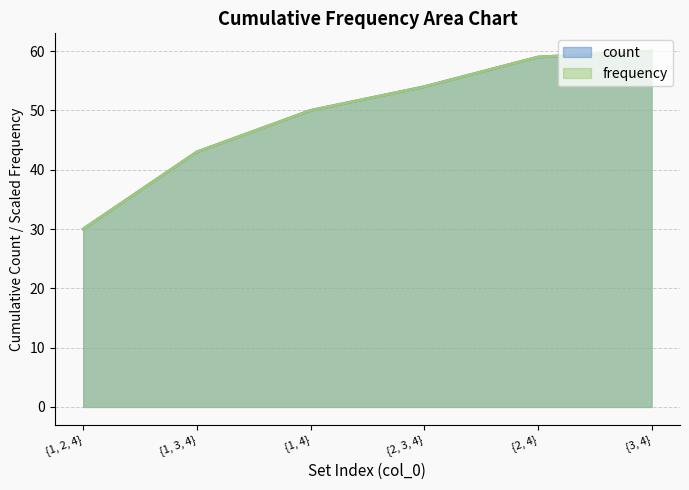

Does the chart have visible grid lines?

Yes